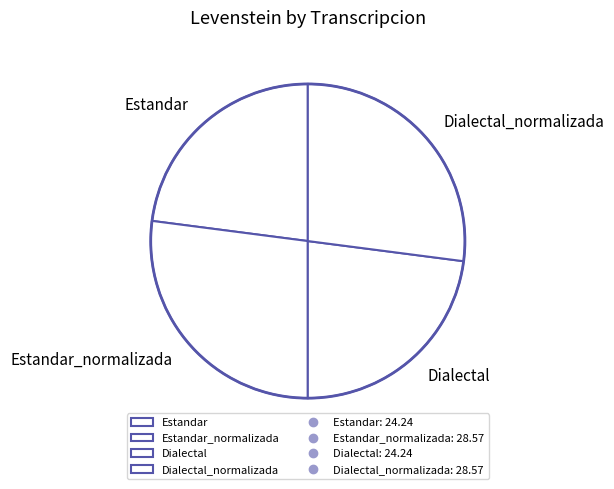

True or false: Dialectal_normalizada accounts for 27% of the total.

True